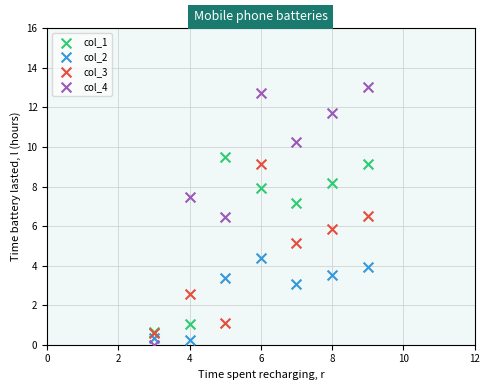

Which series has the widest spread of Y values?

col_4